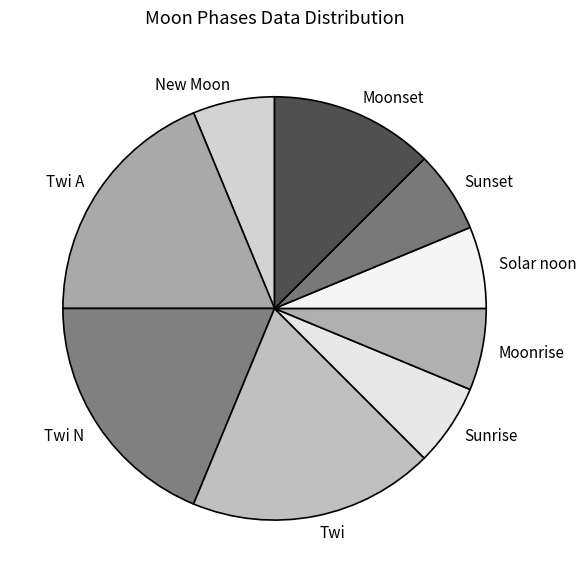

Is the sum of Solar noon and Sunset greater than half?

No